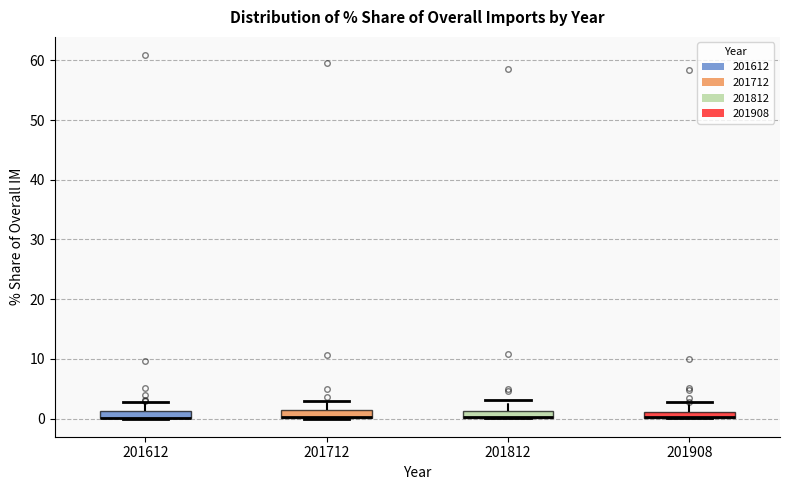

Where does the upper whisker of the box at x = 201712 end on the y-axis? The values are not printed on the chart, so give them approximately, as read against the axis.

3